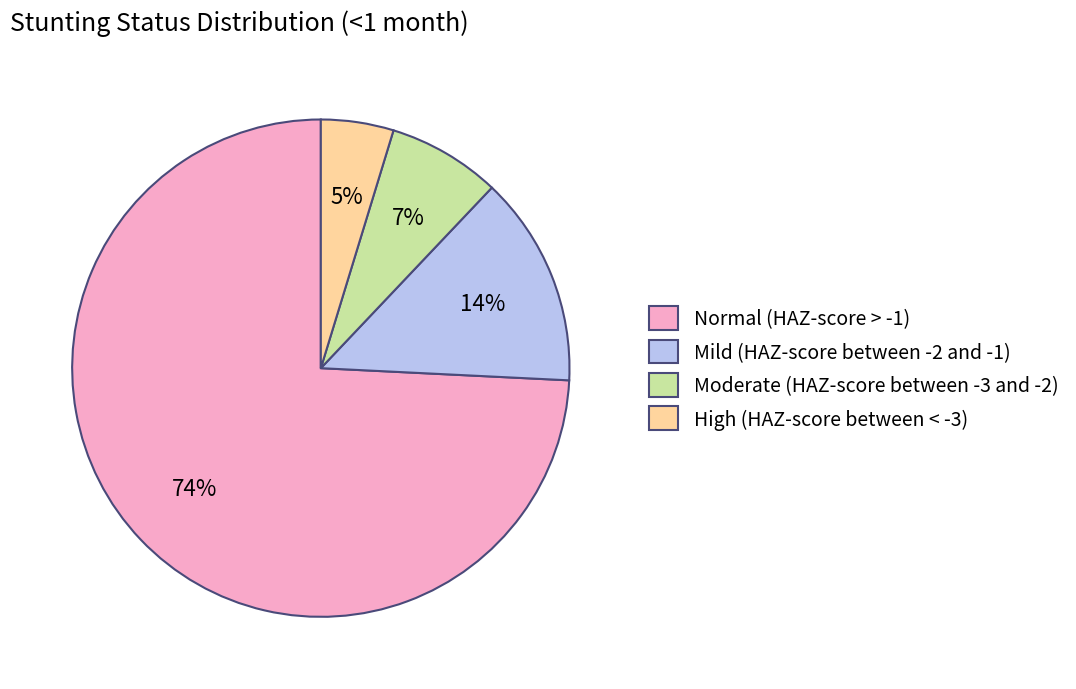

Do Moderate (HAZ-score between -3 and -2) and High (HAZ-score between < -3) together represent more than half of the pie?

No